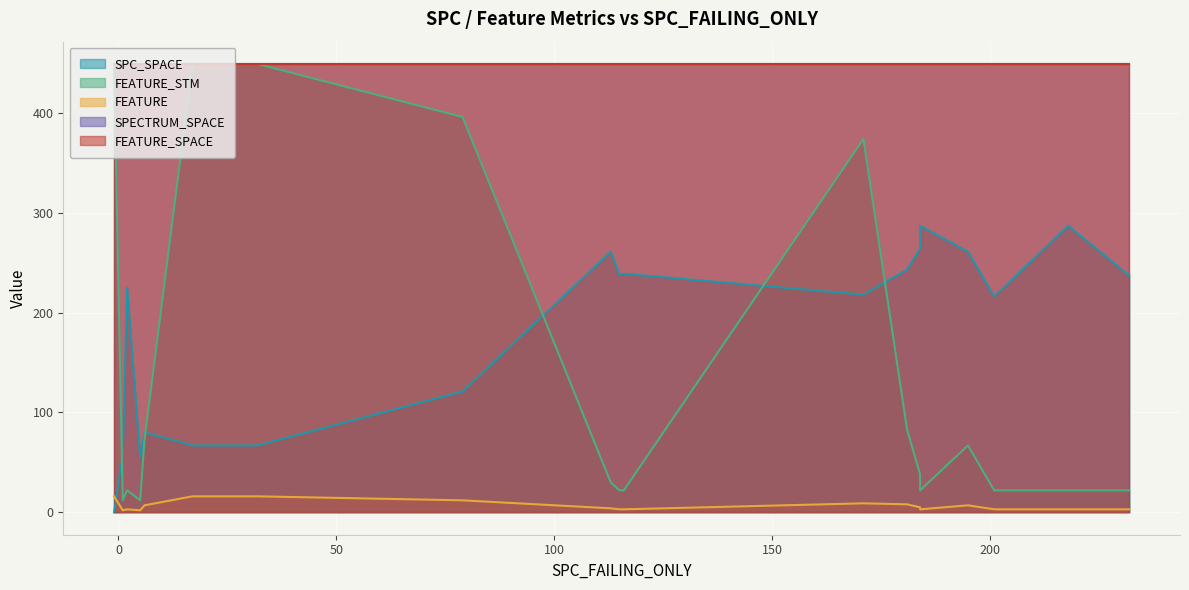

Does the chart display data point markers on the line(s)?

No